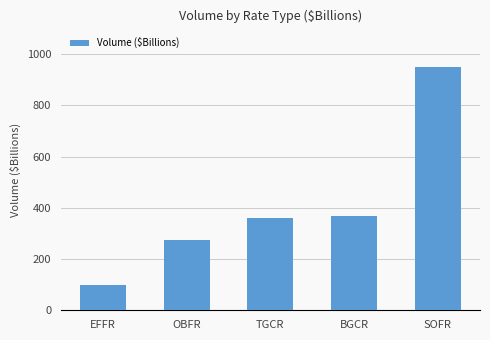

The chart shows a value of 368 at BGCR. True or false?

True